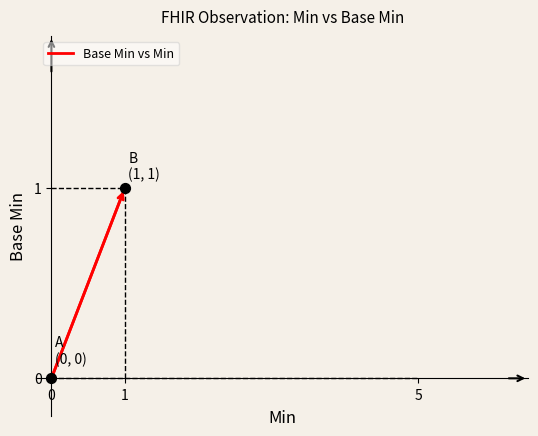

What is the change in value from 0 to 1?

+1